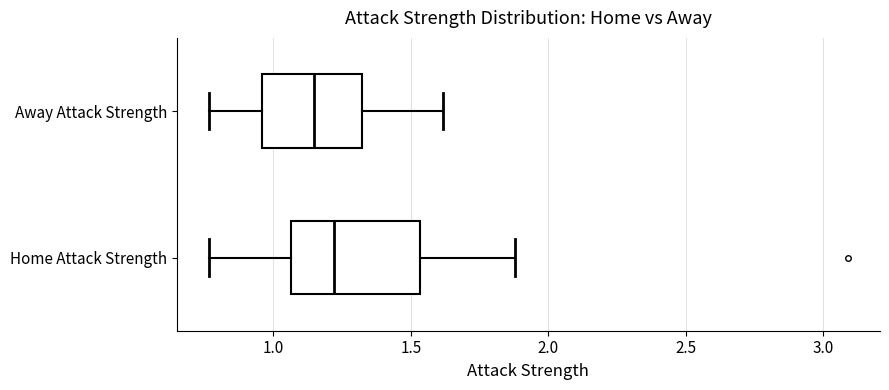

Comparing the boxes themselves (not the whiskers), which one is the widest?

Home Attack Strength